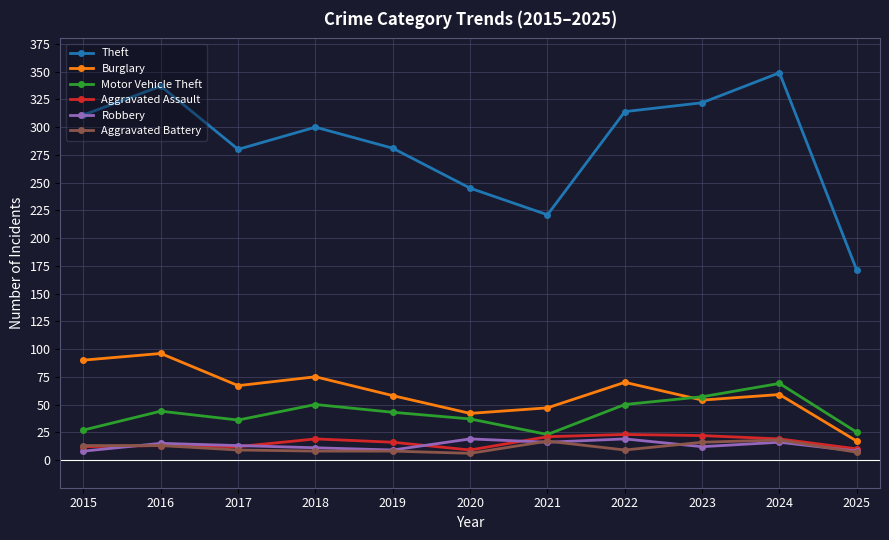

Between 2018 and 2019, which series saw the biggest shift?

Theft